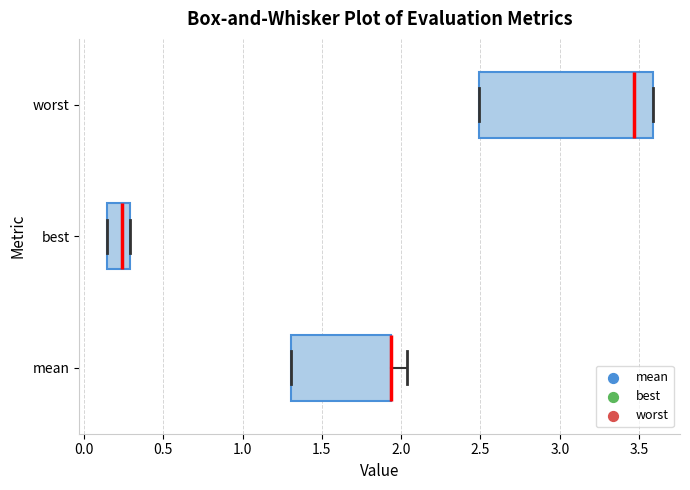

Where does the median line of the box for worst sit on the x-axis? The values are not printed on the chart, so give them approximately, as read against the axis.

3.45